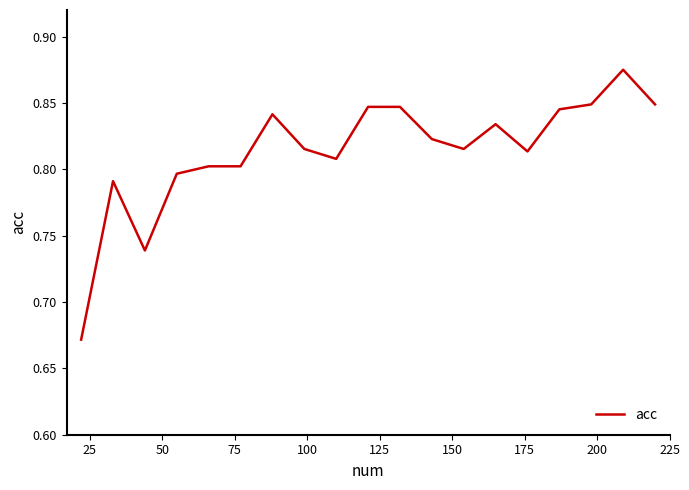

What is the maximum value shown in the chart?

0.9